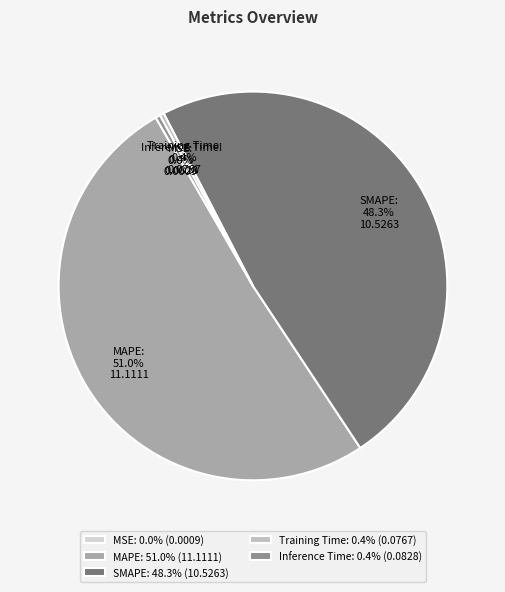

Do Inference Time and SMAPE together represent more than half of the pie?

No